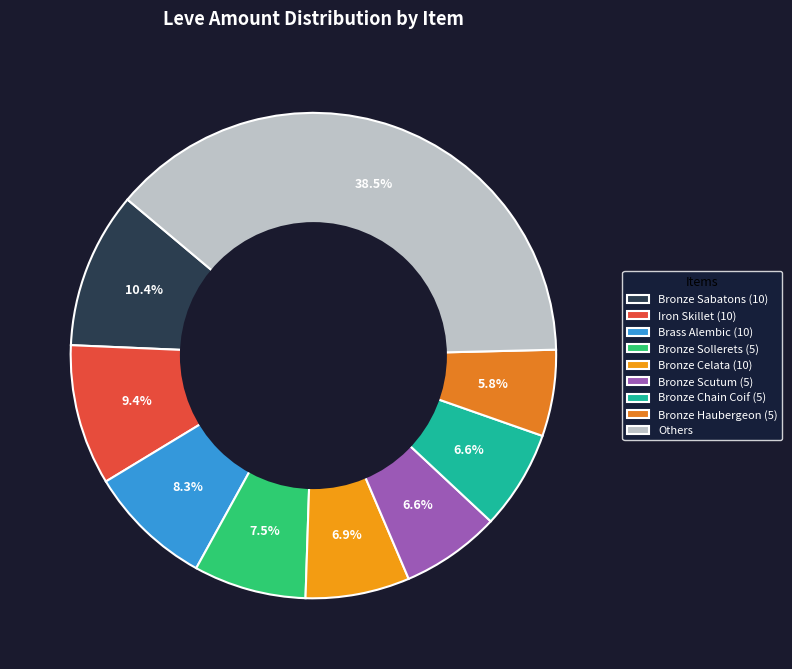

To the nearest percent, what is the average slice percentage?

11%